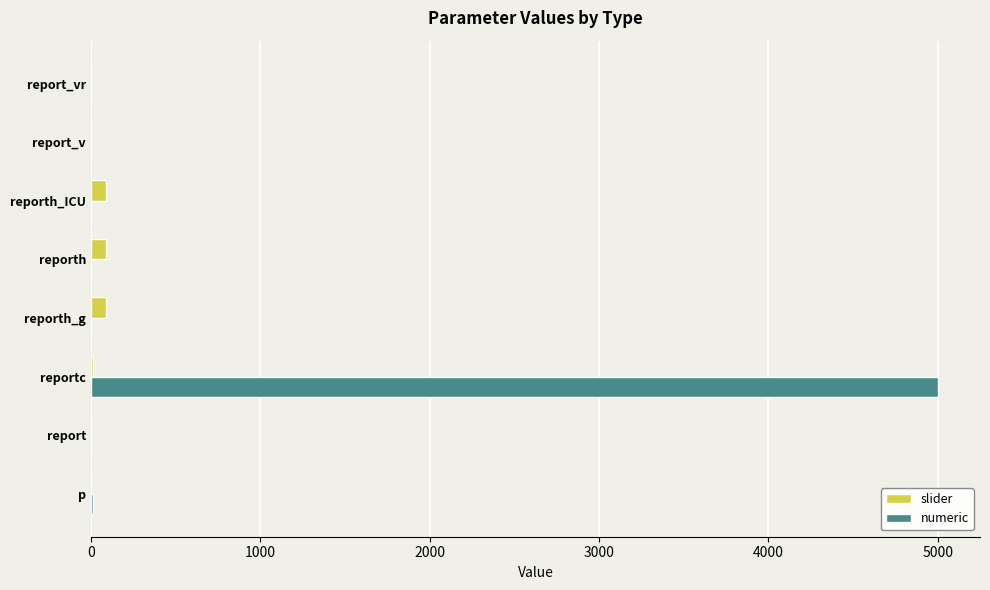

Is it true that numeric equals 5000.0 at reportc?

True